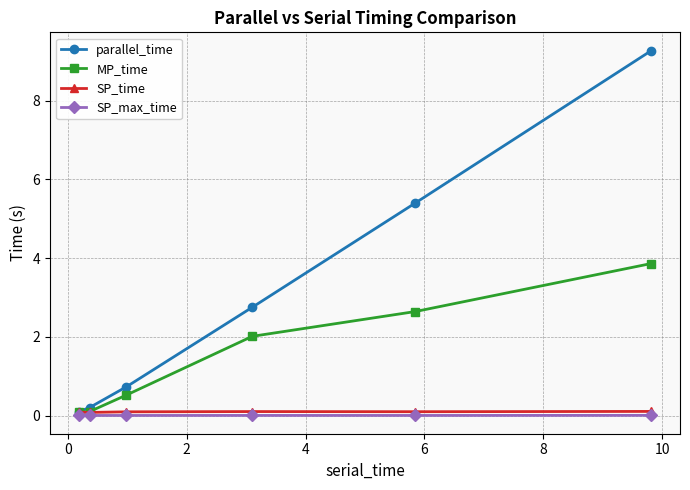

Which series has the widest spread of values?

parallel_time